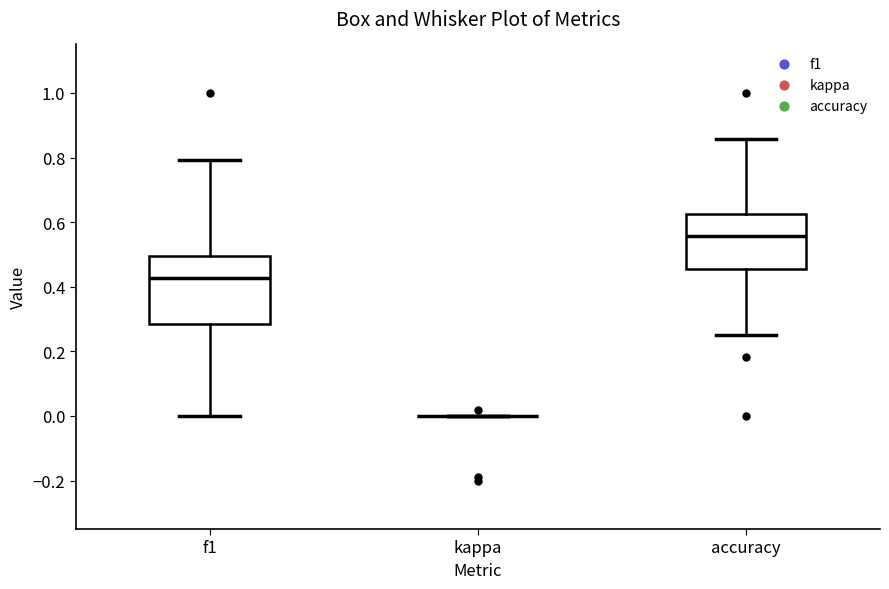

Which box is the tallest, from its lower edge to its upper edge?

f1